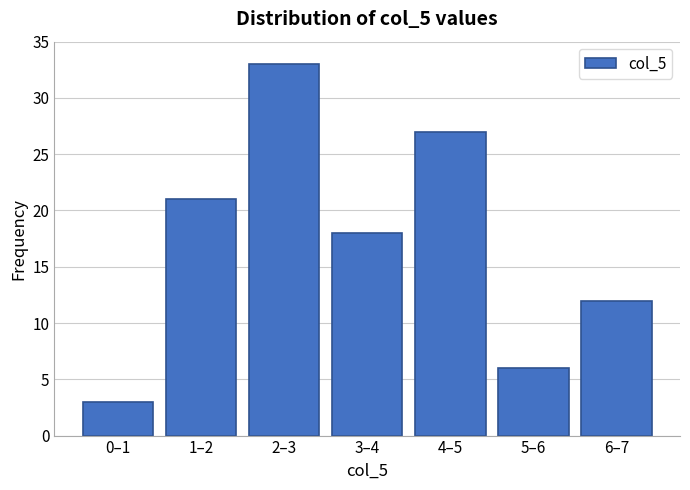

Reading right to left, transcribe all the data shown in this chart.

12	6	27	18	33	21	3